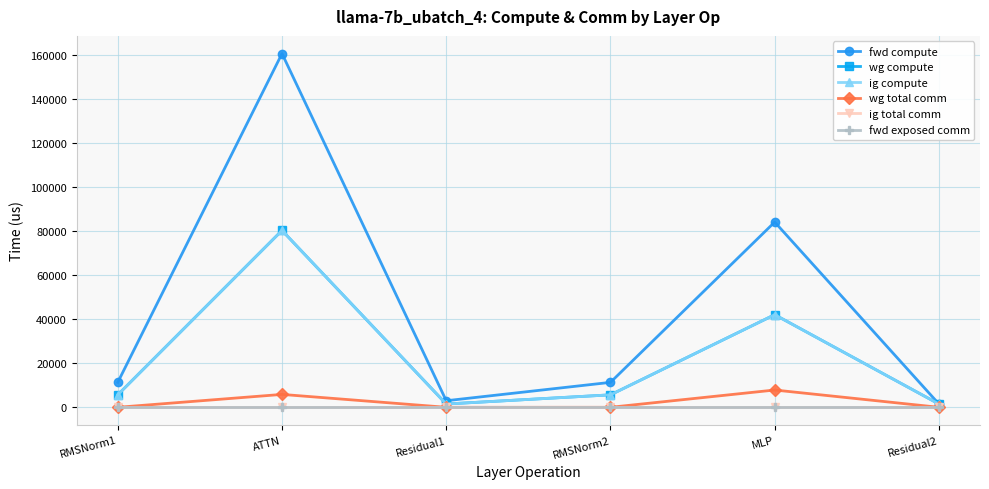

Is this an area chart (filled region under the line)?

No